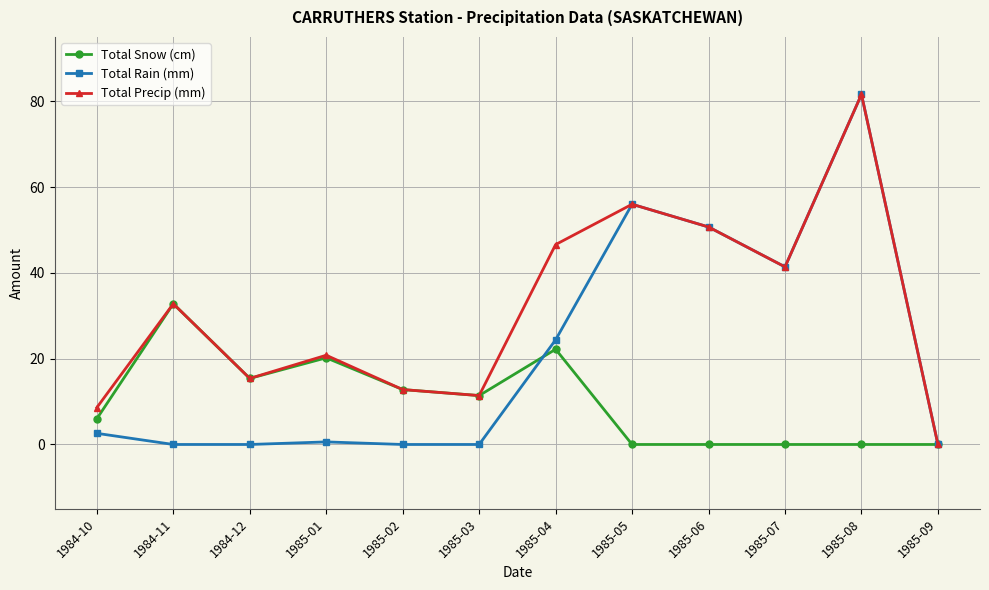

List the series in order of their overall mean, highest first.

Total Precip (mm), Total Rain (mm), Total Snow (cm)